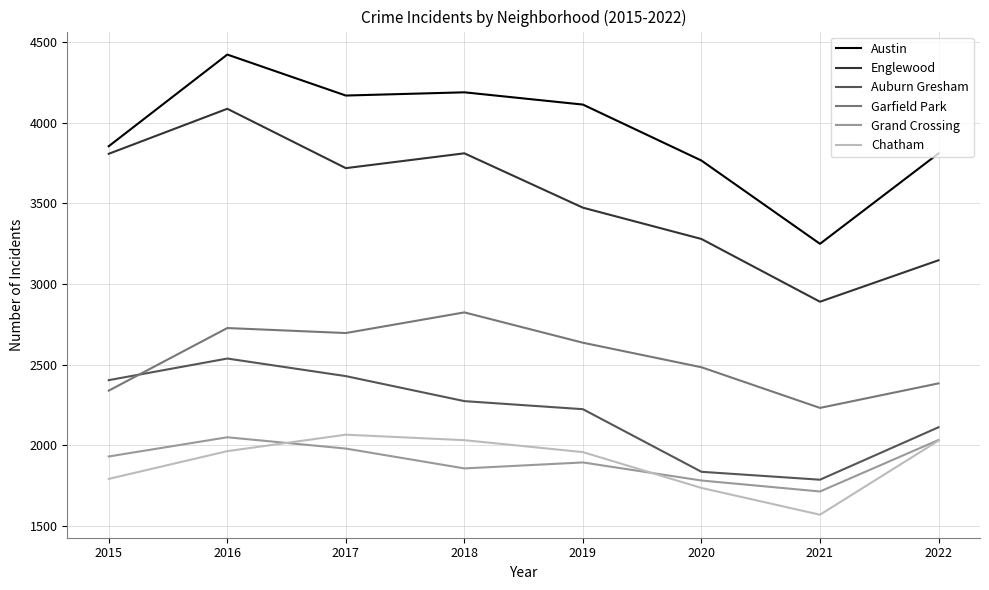

Which series has the widest spread of values?

Englewood